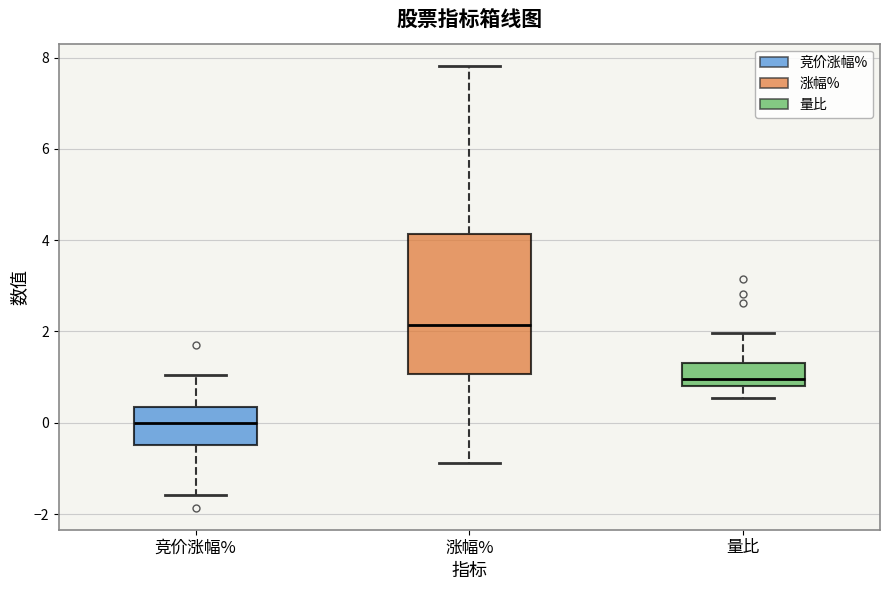

Which box is the tallest, from its lower edge to its upper edge?

涨幅%